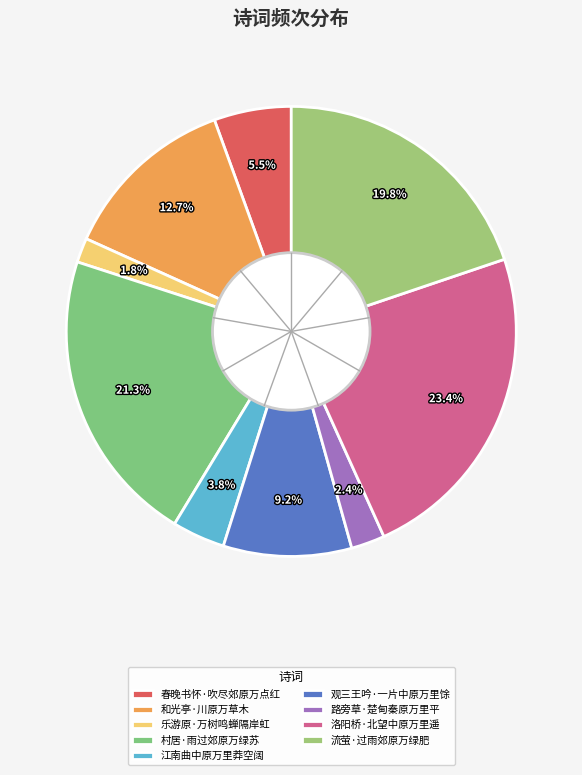

To the nearest percent, what is the difference between the 和光亭·川原万草木 and 洛阳桥·北望中原万里遥 slice percentages?

11%